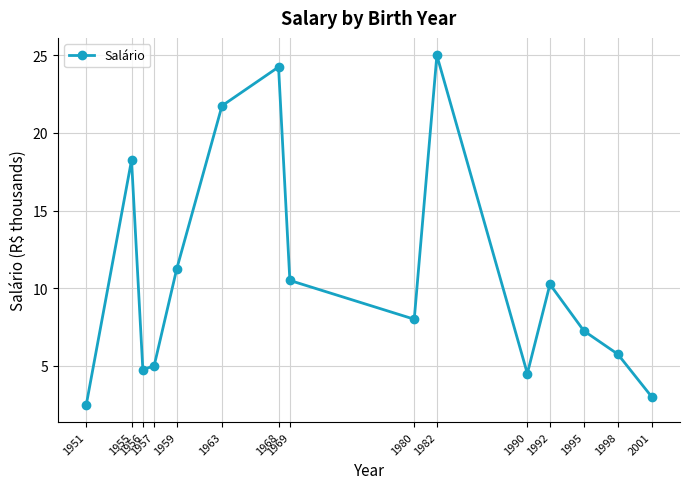

At which category does the chart reach its minimum across all series?

1951